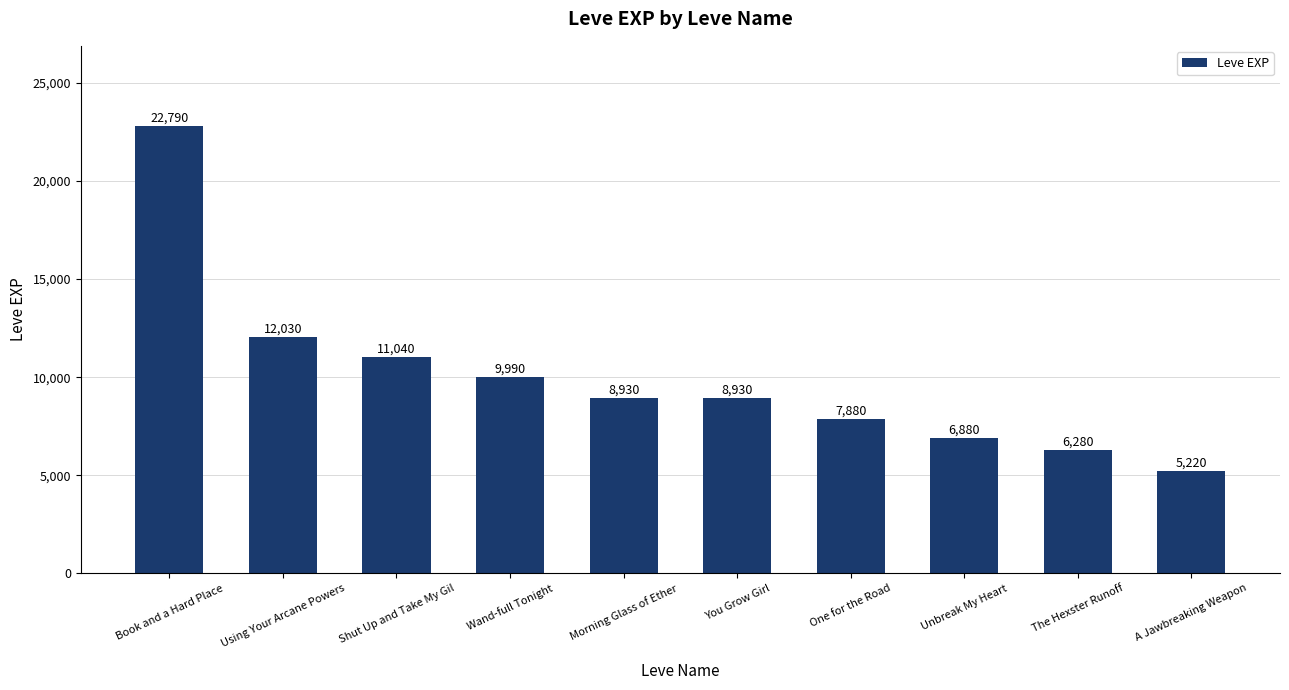

How many bars are there in total?

10